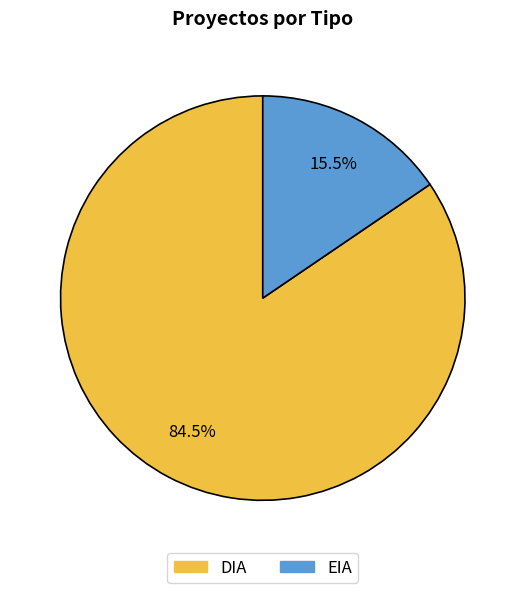

What percentage do DIA and EIA together represent?

100.0%